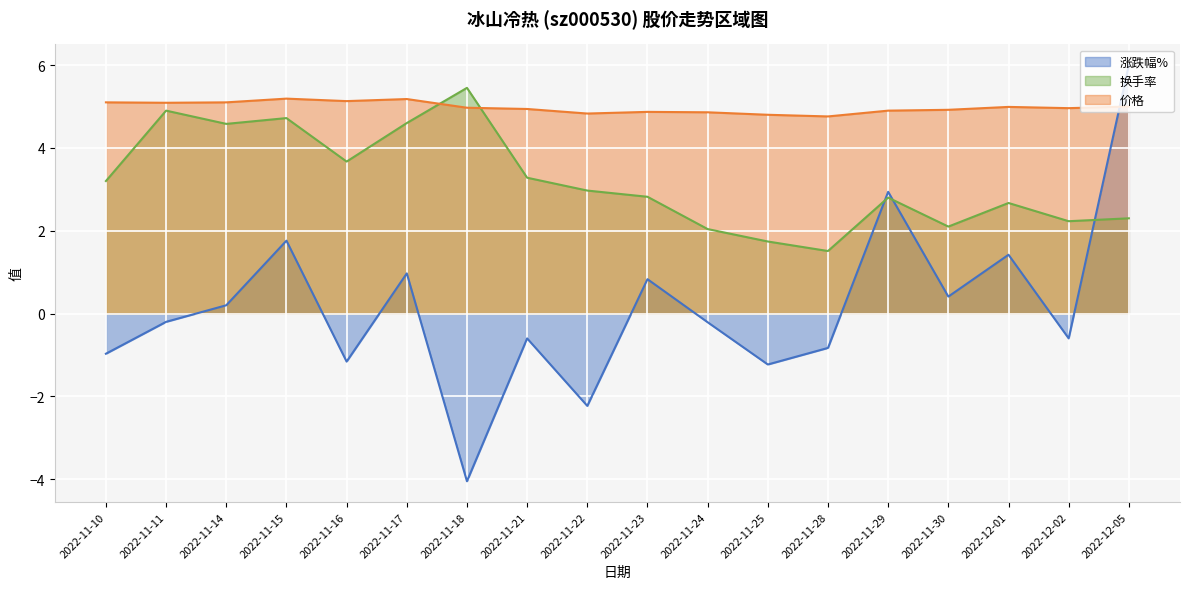

What is the difference between the maximum and minimum values in the 涨跌幅% series?

10.1